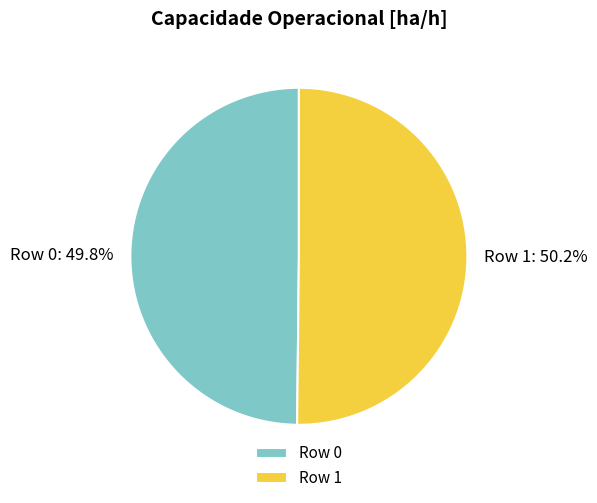

What is the ratio of the value at Row 0 to the value at Row 1?

1.0